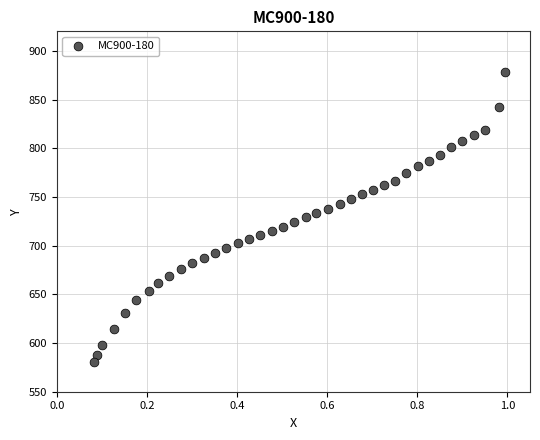

What is the range of X values (max minus min)?

0.9